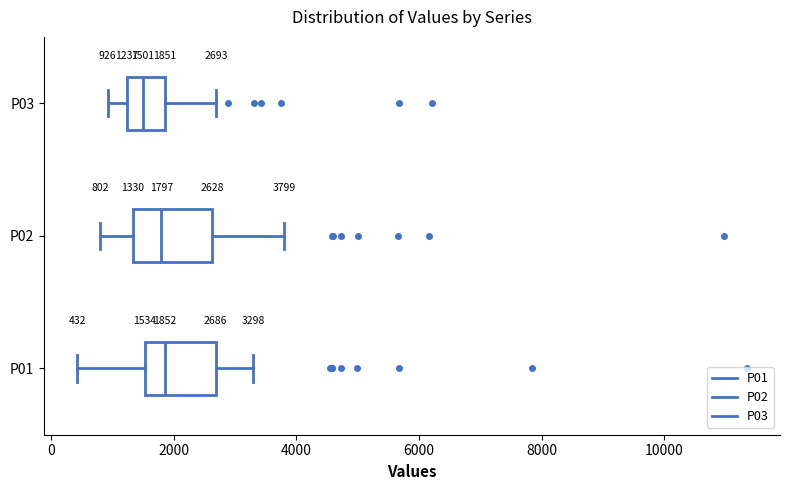

Which box's median line is the furthest to the left?

P03